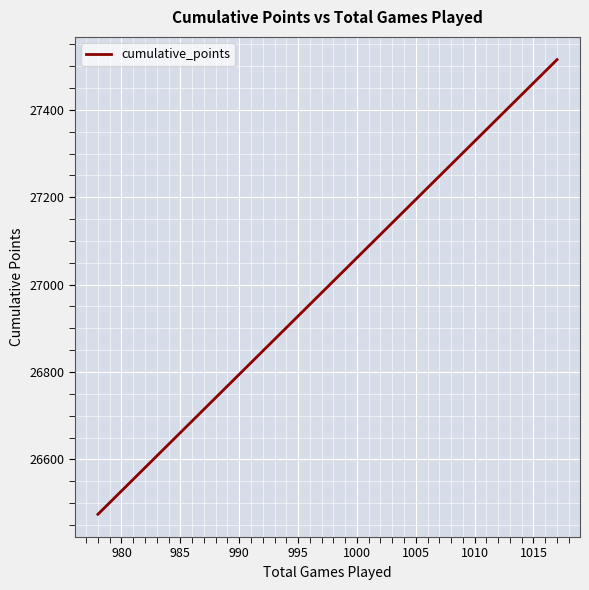

What is the smallest value displayed?

26474.2